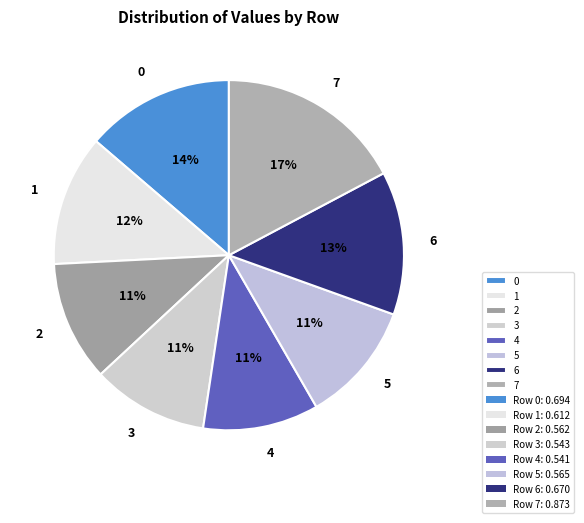

Does 4 account for over 50% of the chart?

No